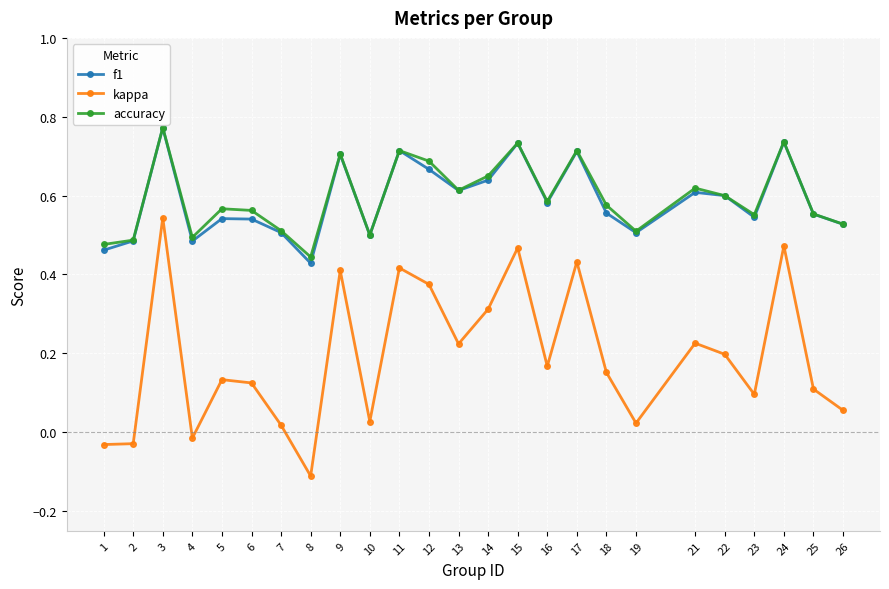

What is the total value across all series at 5?

1.2